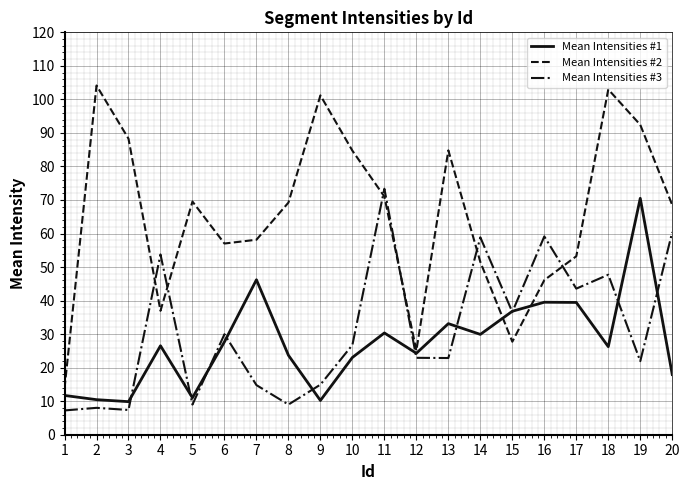

Where is the first local minimum for Mean Intensities #2?

4